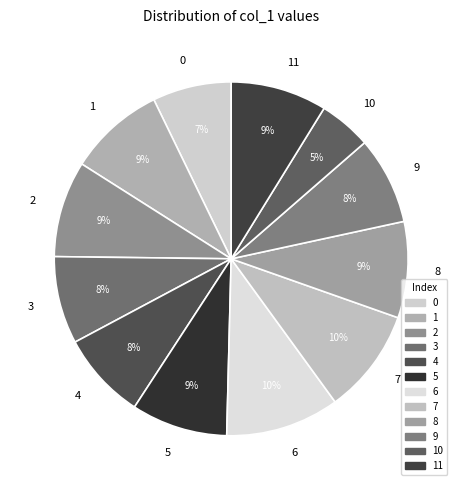

Count the number of slices in the pie.

12